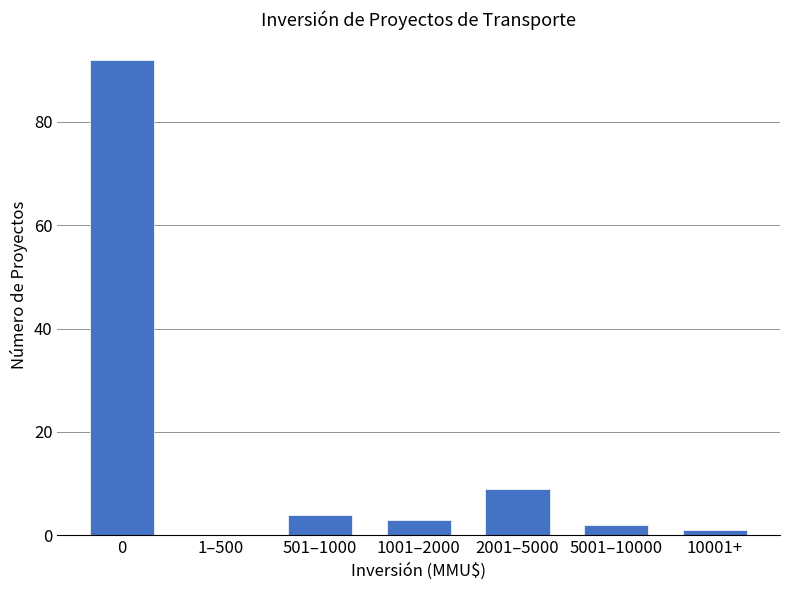

Reading left to right, what are all the values shown in this chart?

0=92	1–500=0	501–1000=4	1001–2000=3	2001–5000=9	5001–10000=2	10001+=1